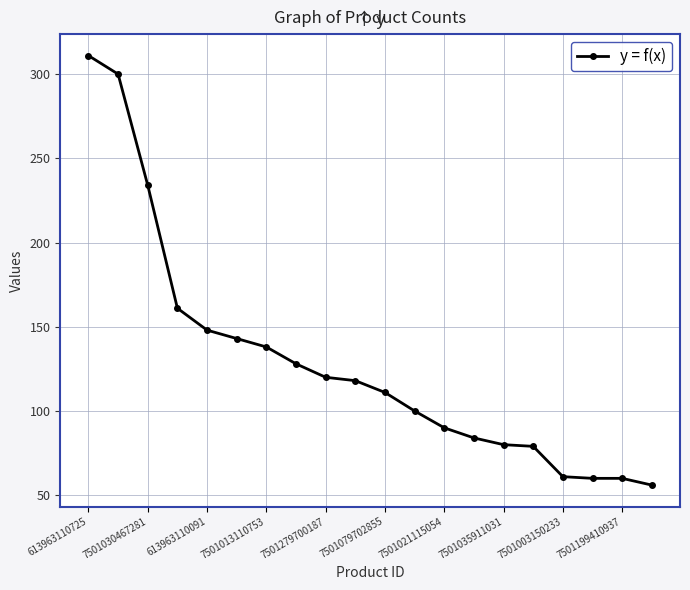

How many distinct data groups are displayed?

1